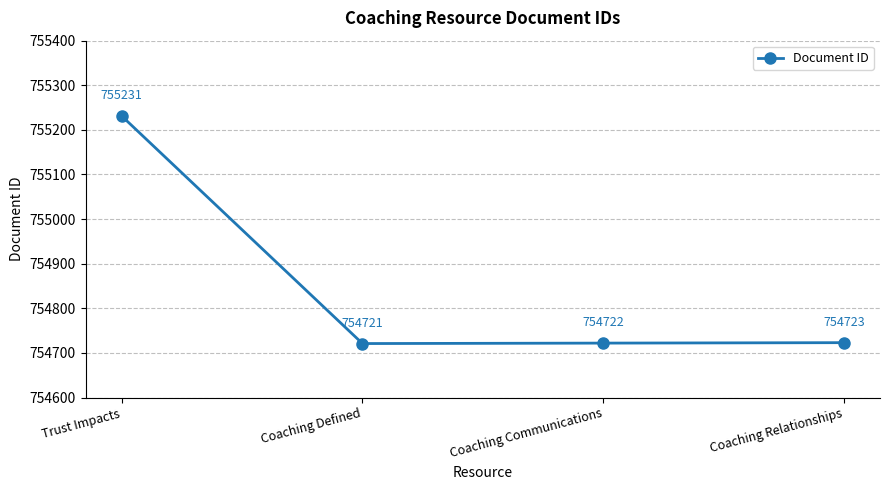

What is the maximum value shown in the chart?

755231